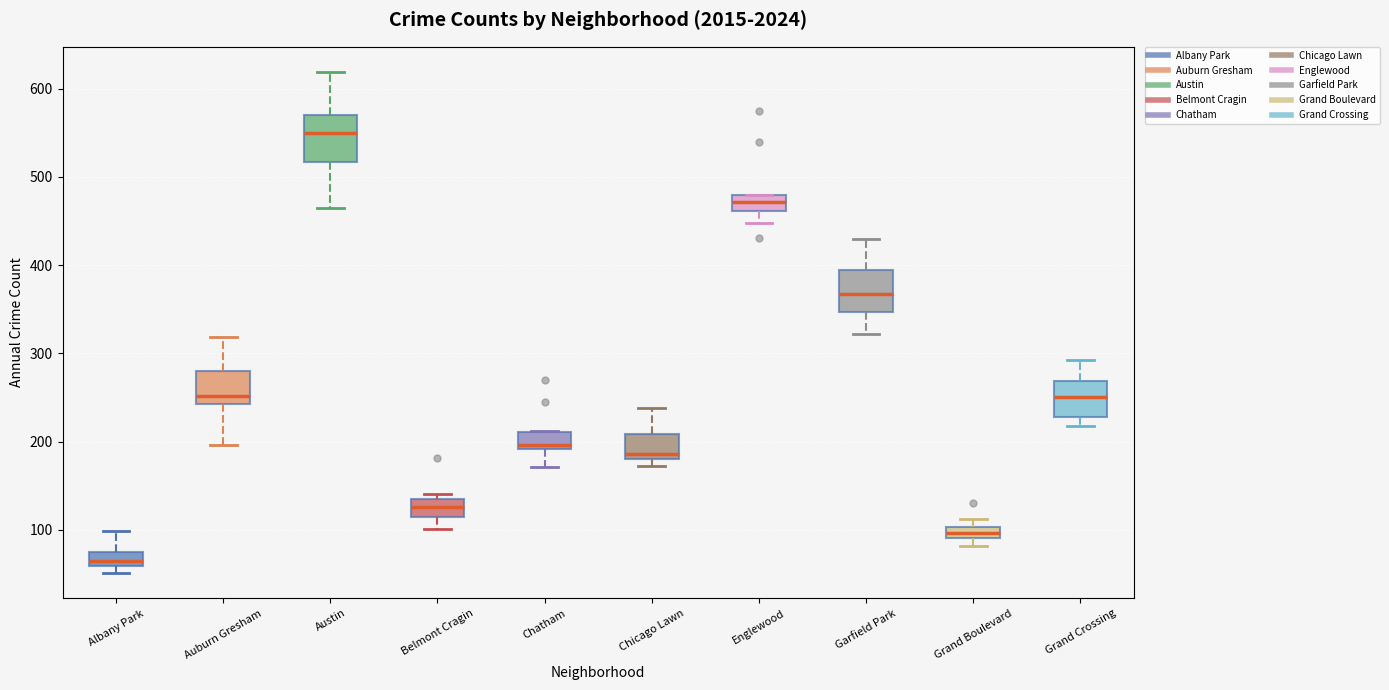

Which box has the highest median line?

Austin